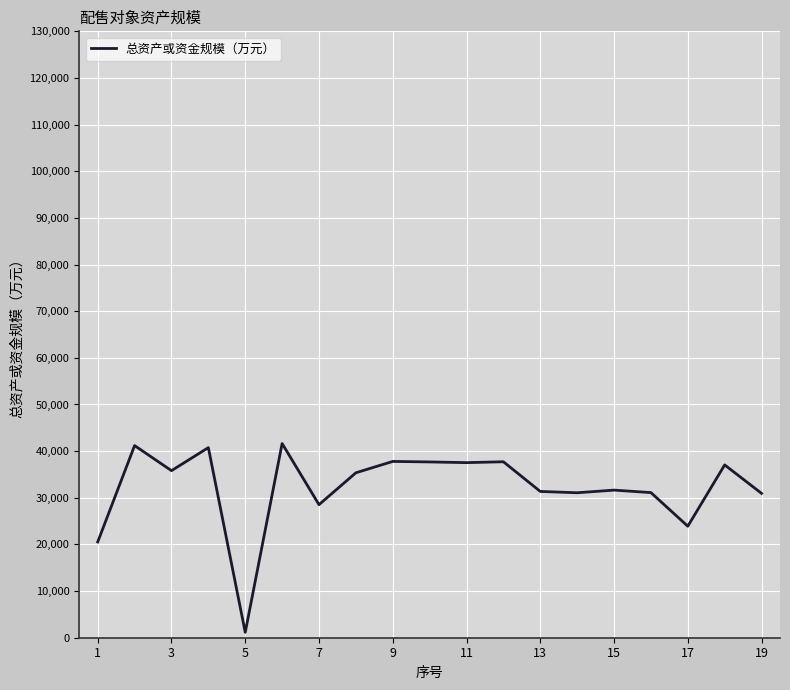

What is the greatest value displayed?

41634